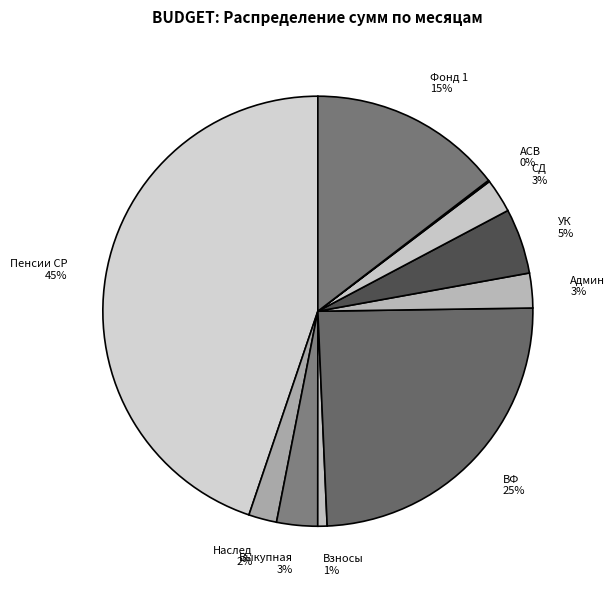

The Пенсии СР slice represents 45% of the pie. True or false?

True